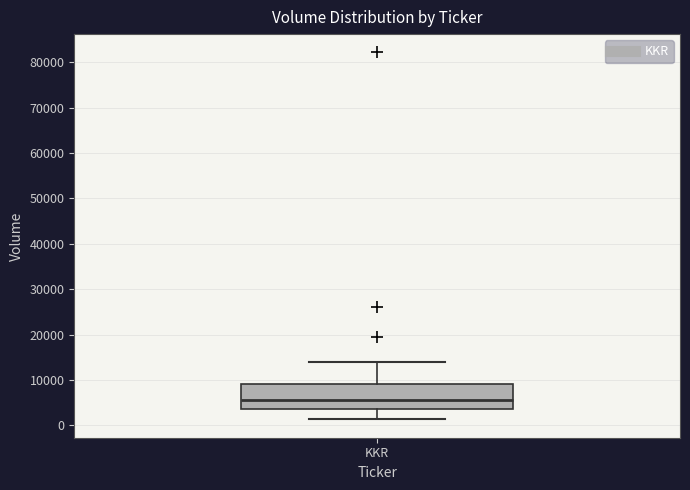

Transcribe this box plot: give where the median line is, the range the box spans, and where the two whiskers end, as read against the y-axis. The values are not printed on the chart, so give them approximately, as read against the axis.

median 6000, box 4000 to 9000, whiskers 1000 to 14000